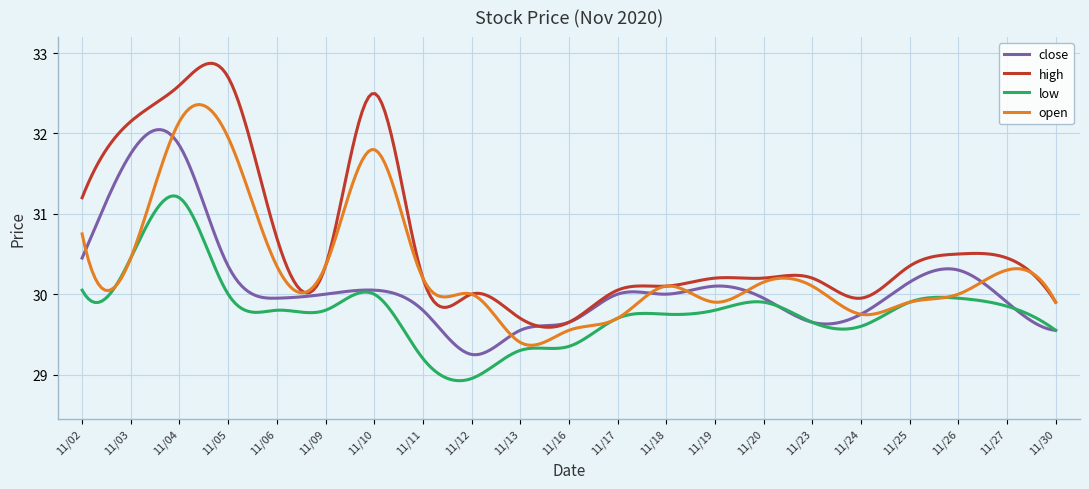

List the series in order of their overall mean, lowest first.

low, close, open, high